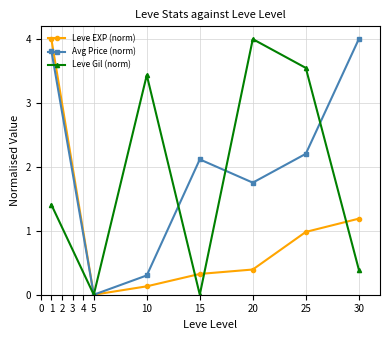

How many lines are shown in the chart?

3